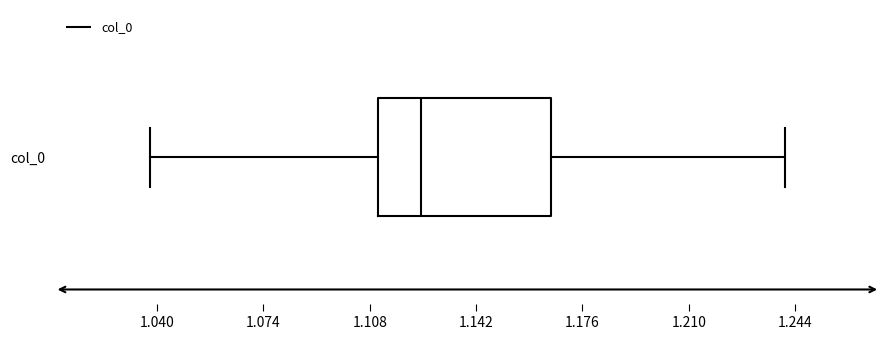

Where does the left whisker of the box for col_0 end on the x-axis? The values are not printed on the chart, so give them approximately, as read against the axis.

1.040